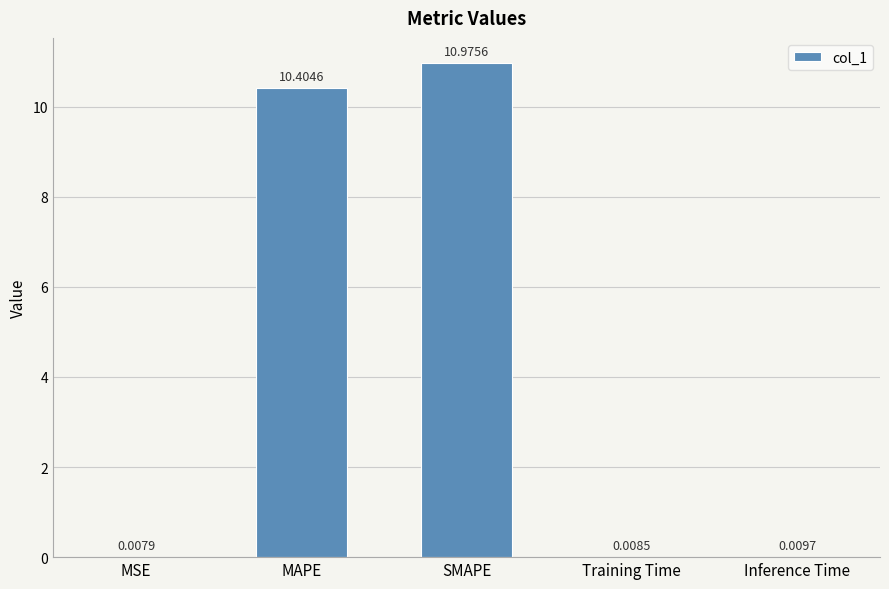

True or false: the data shows 16.0 at SMAPE.

False